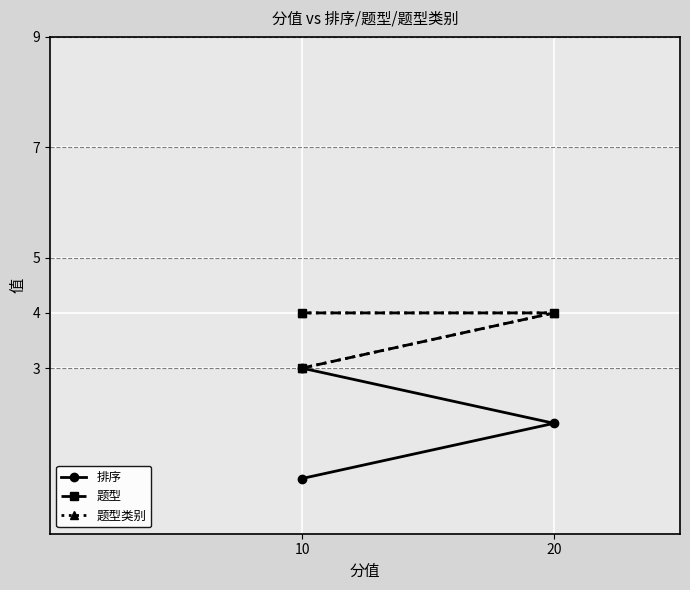

Which series has the widest spread of values?

排序